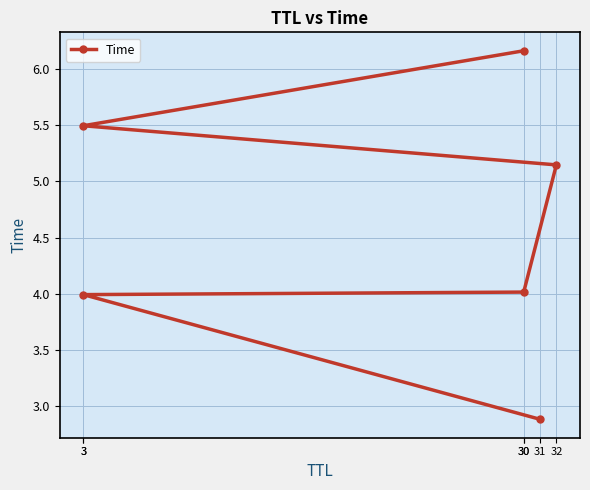

How many values exceed 5?

3